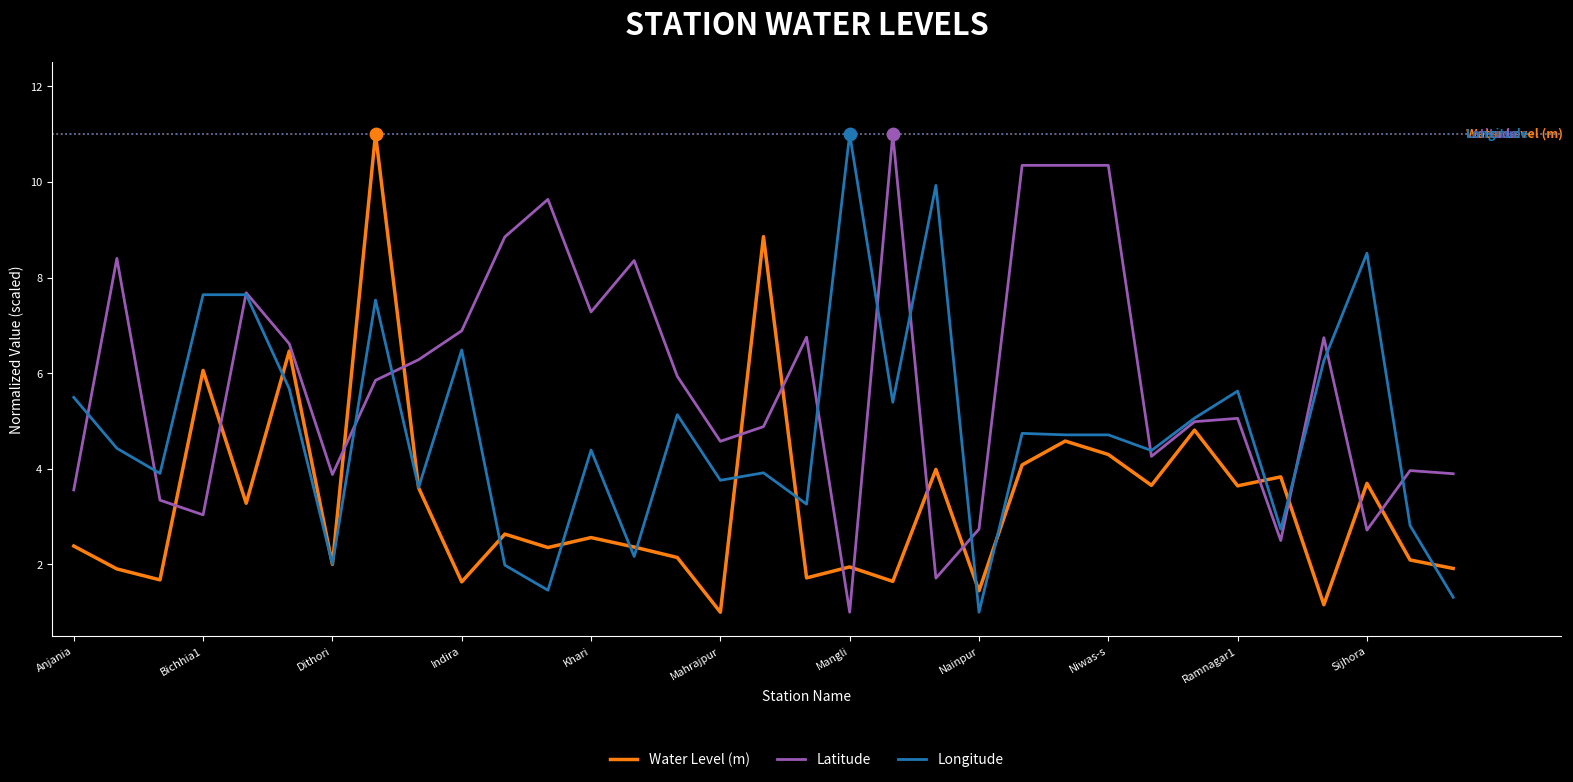

What is the minimum value shown in the chart?

1.0